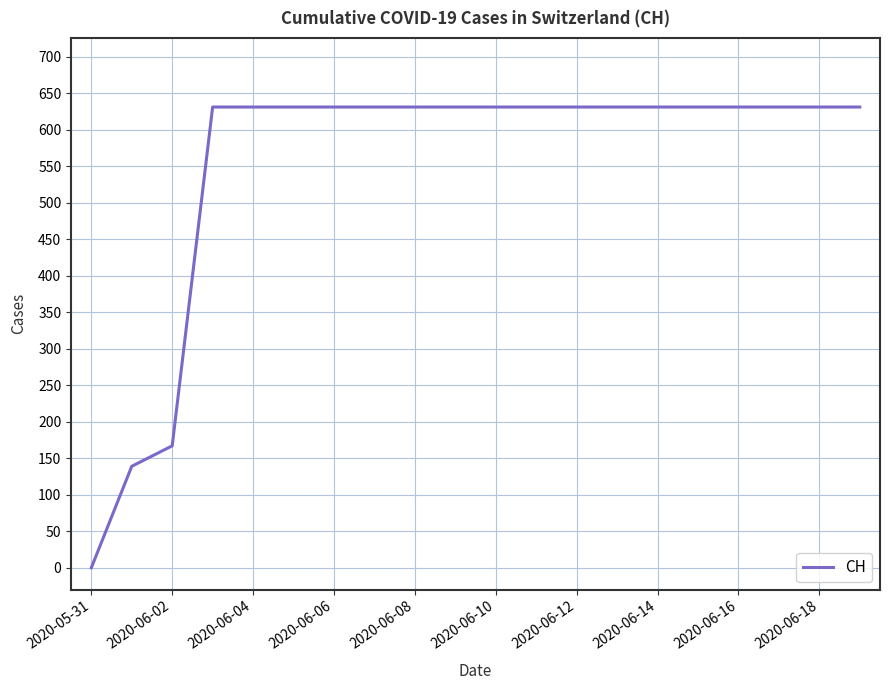

What is the maximum value shown in the chart?

631